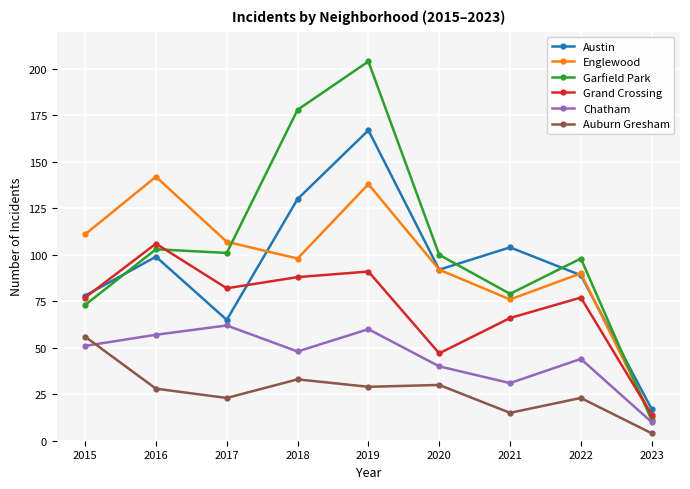

Is this an area chart (filled region under the line)?

No